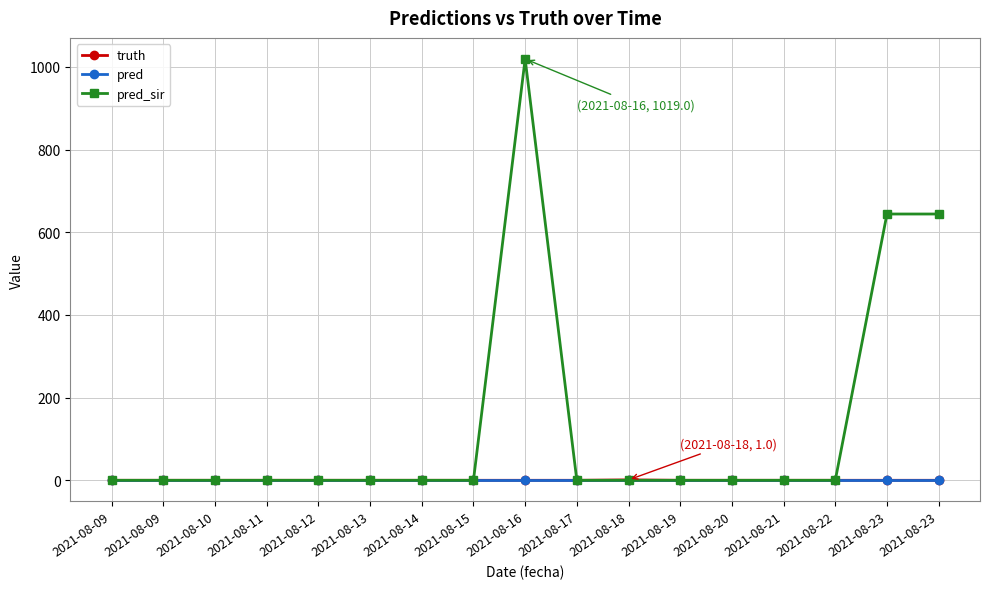

Is the value of truth at 2021-08-23 greater than the value of pred at 2021-08-14?

No